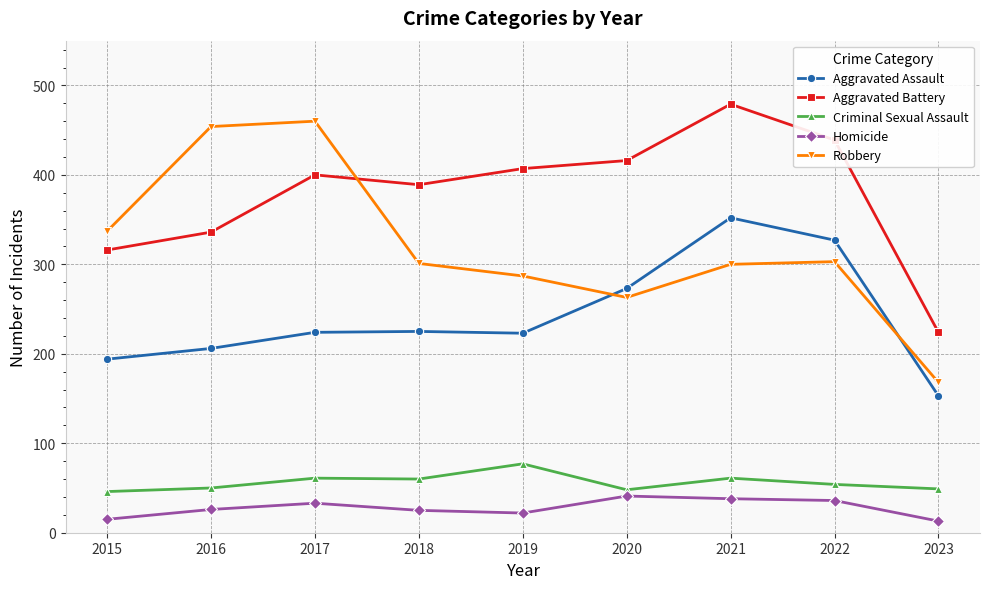

Between 2022 and 2023, which series saw the biggest shift?

Aggravated Battery